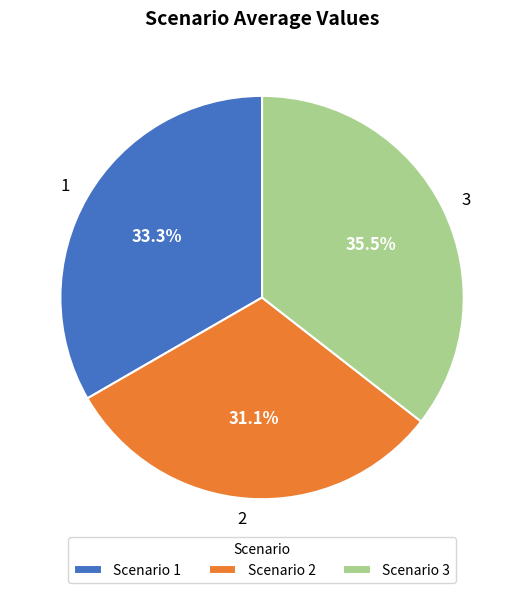

What is the ratio of the value at 2 to the value at 1?

0.9